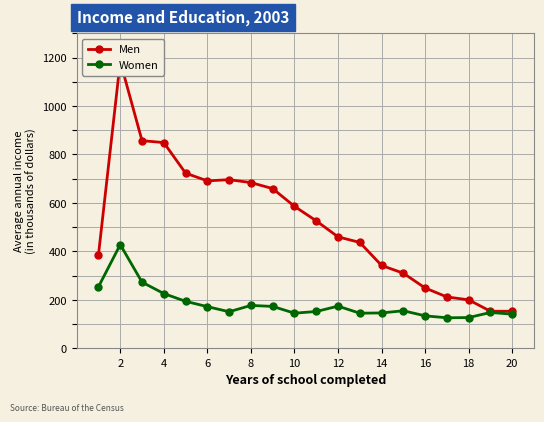

In Men, how many points are higher than both neighbors (excluding endpoints)?

2